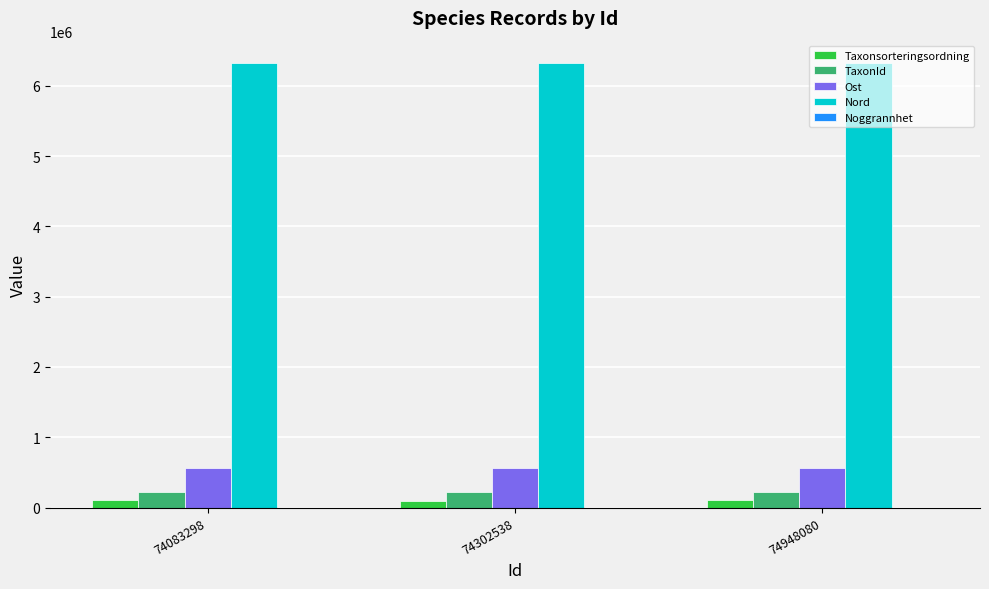

What is the maximum value for TaxonId?

223825